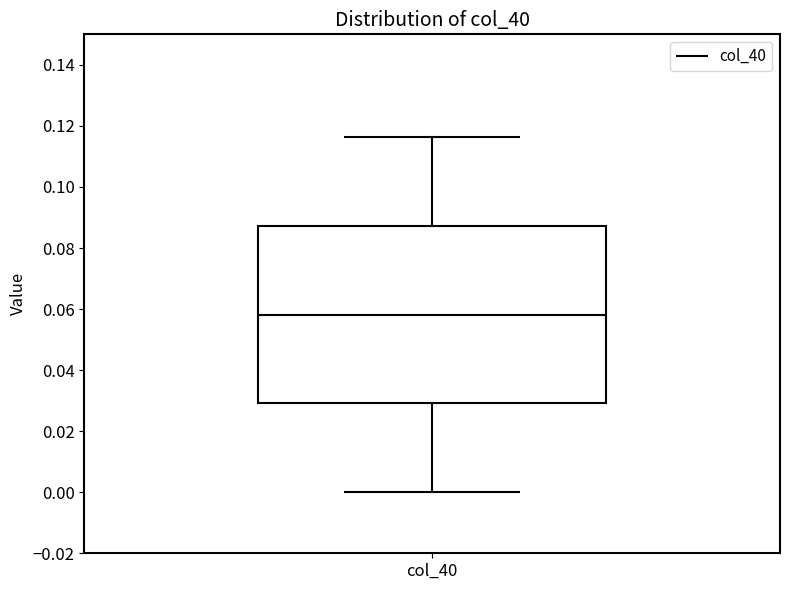

Where does the upper whisker of the box for col_40 end on the y-axis? The values are not printed on the chart, so give them approximately, as read against the axis.

0.116